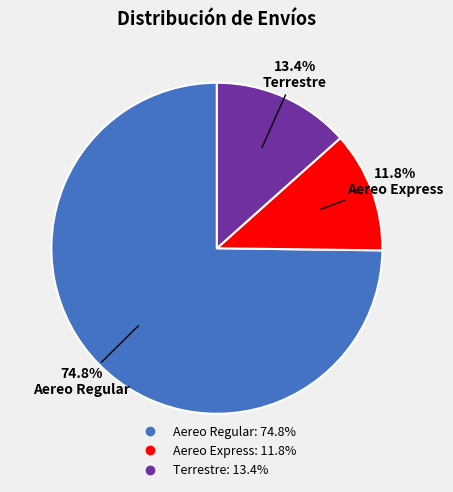

Is it true that Aereo Regular is 75% of the pie?

True